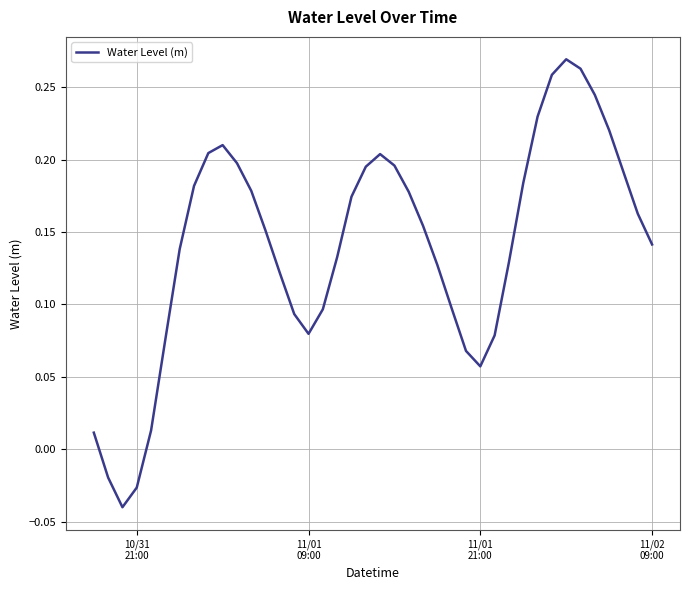

Does the chart display data point markers on the line(s)?

No